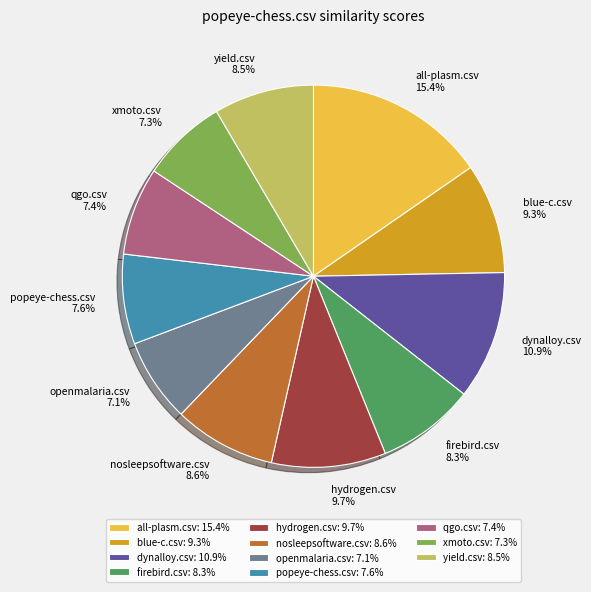

To the nearest percent, what is the average slice percentage?

9%